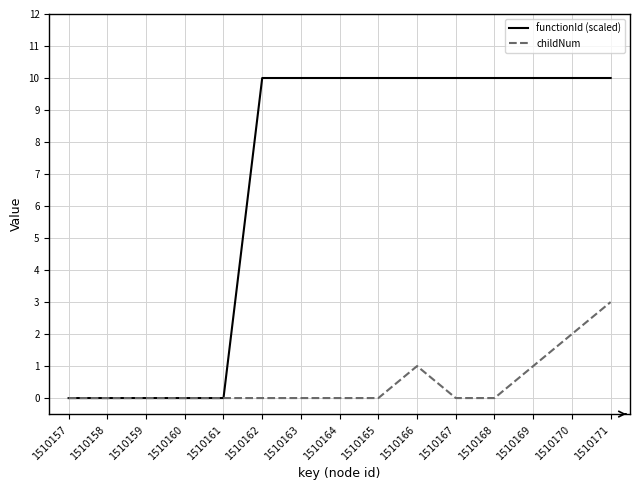

Reading left to right, transcribe all the data shown in this chart.

functionId (scaled): 1510157=0	1510158=0	1510159=0	1510160=0	1510161=0	1510162=10	1510163=10	1510164=10	1510165=10	1510166=10	1510167=10	1510168=10	1510169=10	1510170=10	1510171=10
childNum: 1510157=0	1510158=0	1510159=0	1510160=0	1510161=0	1510162=0	1510163=0	1510164=0	1510165=0	1510166=1	1510167=0	1510168=0	1510169=1	1510170=2	1510171=3